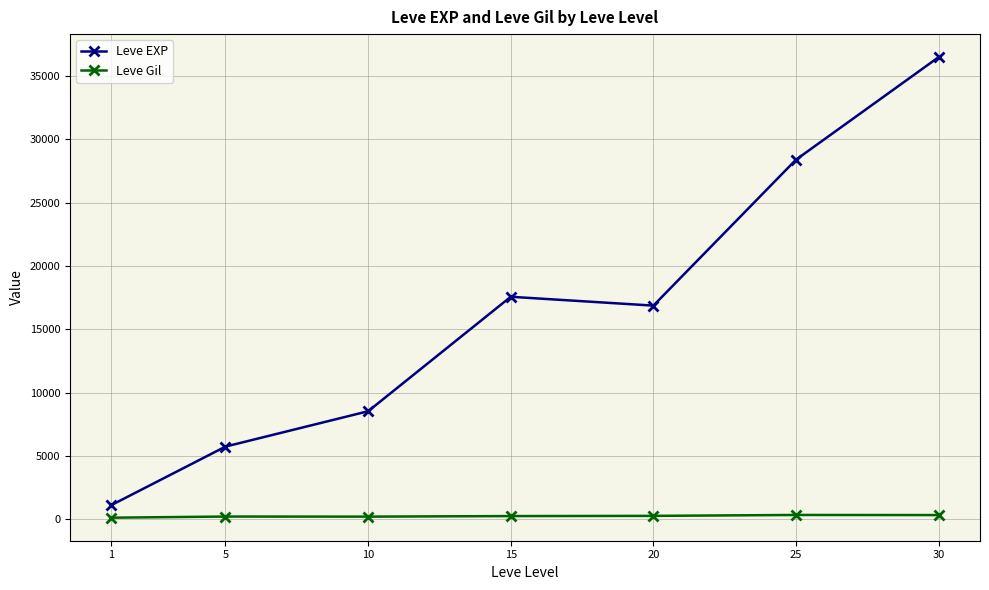

List the series in order of their overall mean, lowest first.

Leve Gil, Leve EXP